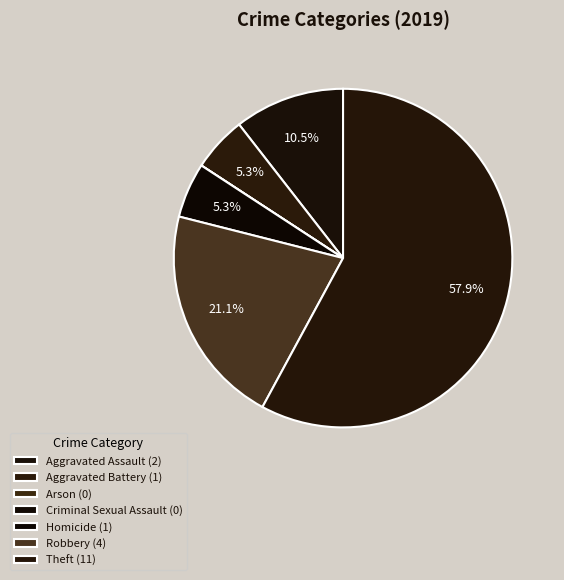

Is it true that Homicide is 1% of the pie?

False